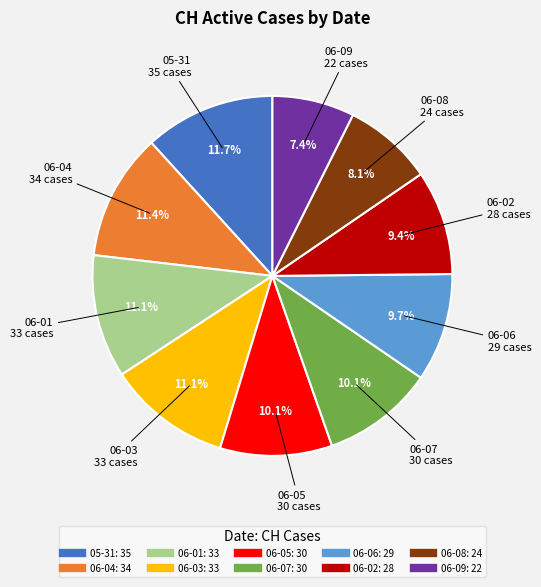

Is there any slice that represents more than half of the pie?

No